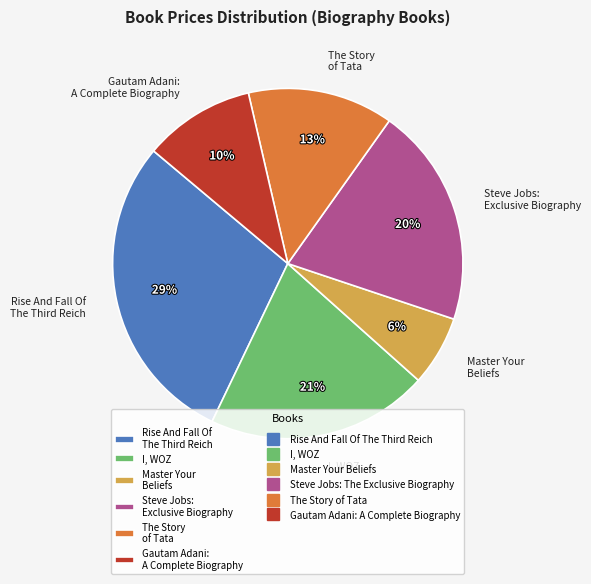

Which slice is the smallest?

Master Your Beliefs